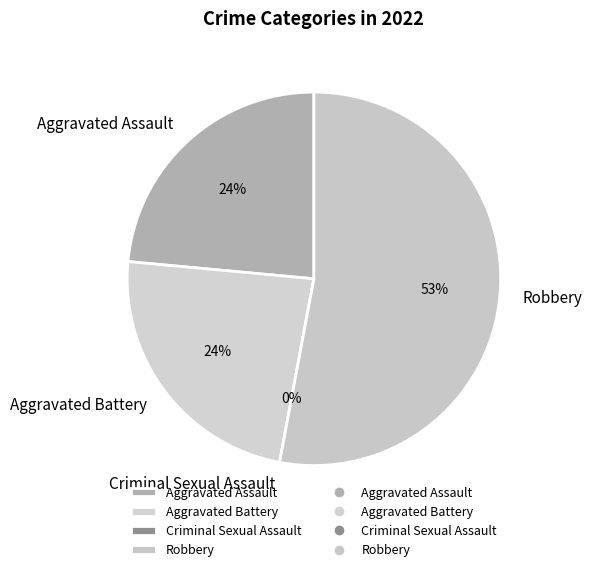

What is the change in value from Aggravated Battery to Robbery?

+5